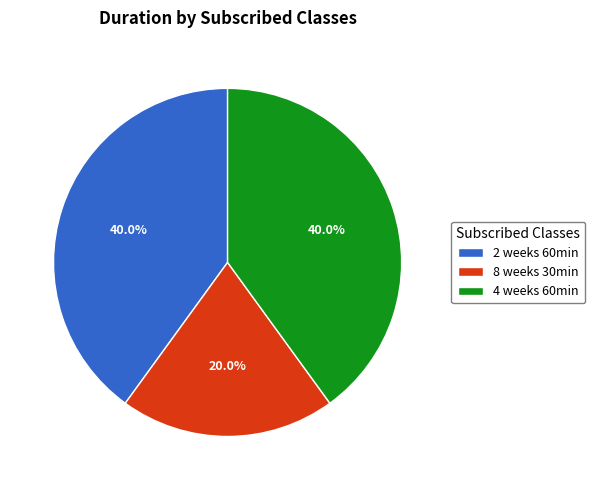

Is it true that 8 weeks is 32% of the pie?

False